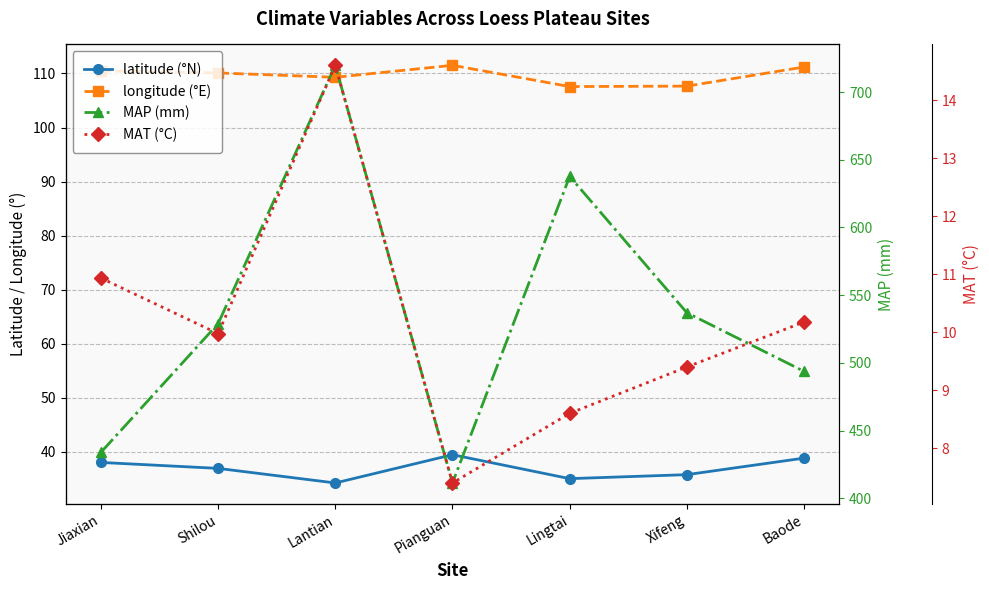

At how many categories does at least one series exceed 509?

4